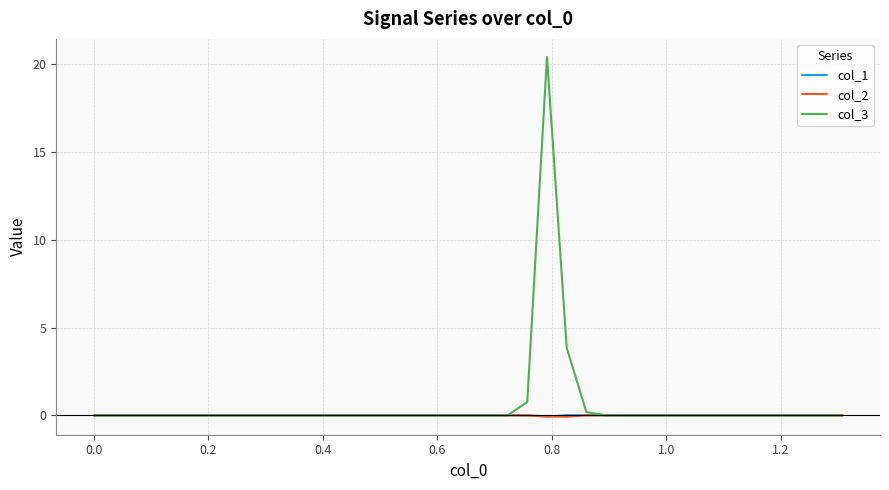

Which series has the widest spread of values?

col_3